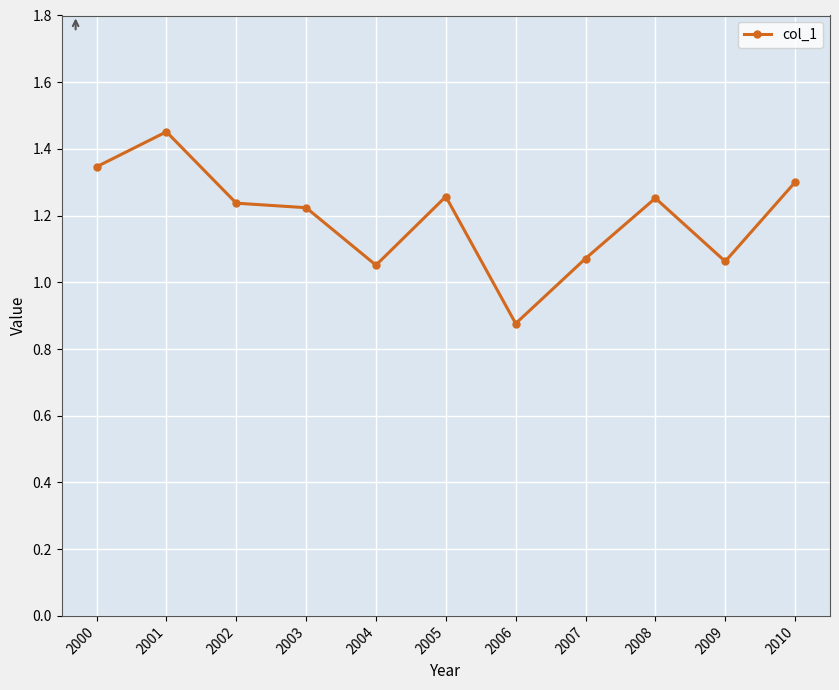

How many data points are less than 1?

1